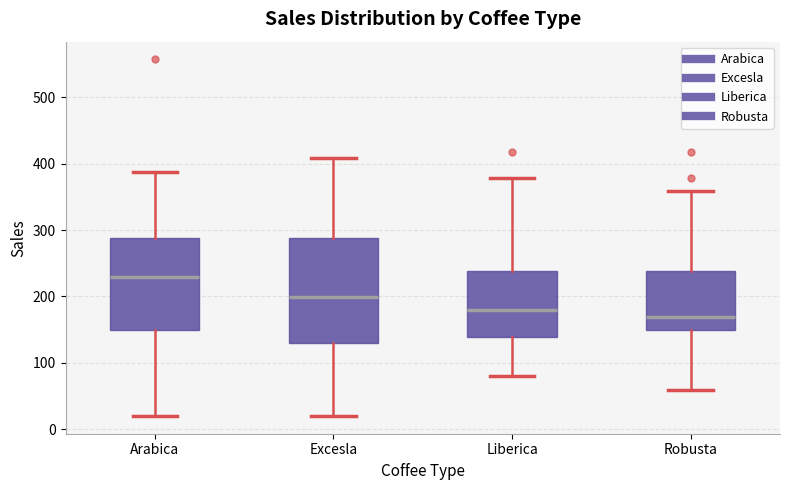

Reading left to right, transcribe this box plot: for each box, give where its median line is, the range the box spans, and where its two whiskers end, as read against the y-axis. The values are not printed on the chart, so give them approximately, as read against the axis.

Arabica: median 230, box 150 to 290, whiskers 20 to 390
Excesla: median 200, box 130 to 290, whiskers 20 to 410
Liberica: median 180, box 140 to 240, whiskers 80 to 380
Robusta: median 170, box 150 to 240, whiskers 60 to 360